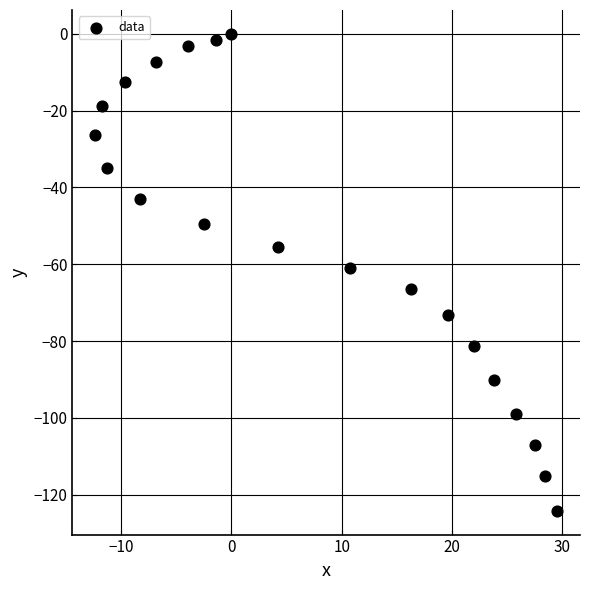

What is the range of X values (max minus min)?

41.8